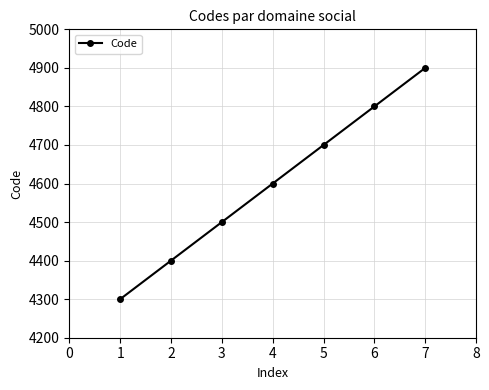

What value does the data have at 5, to the nearest 50?

4700